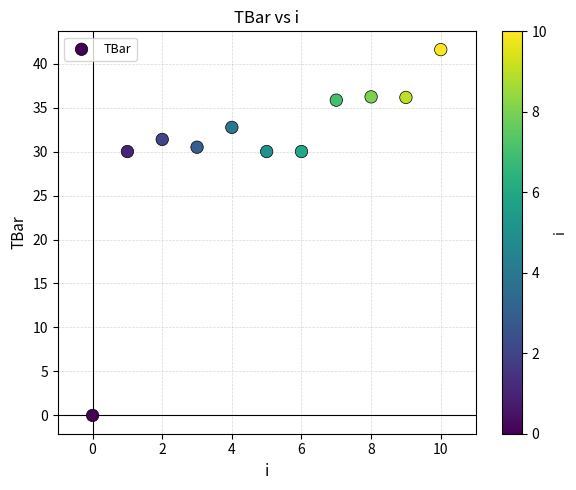

What is the range of Y values (max minus min)?

41.6